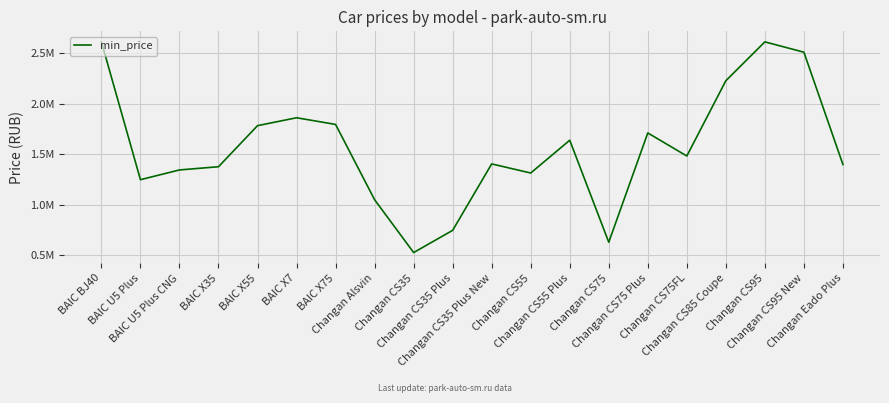

Does the chart have visible grid lines?

Yes